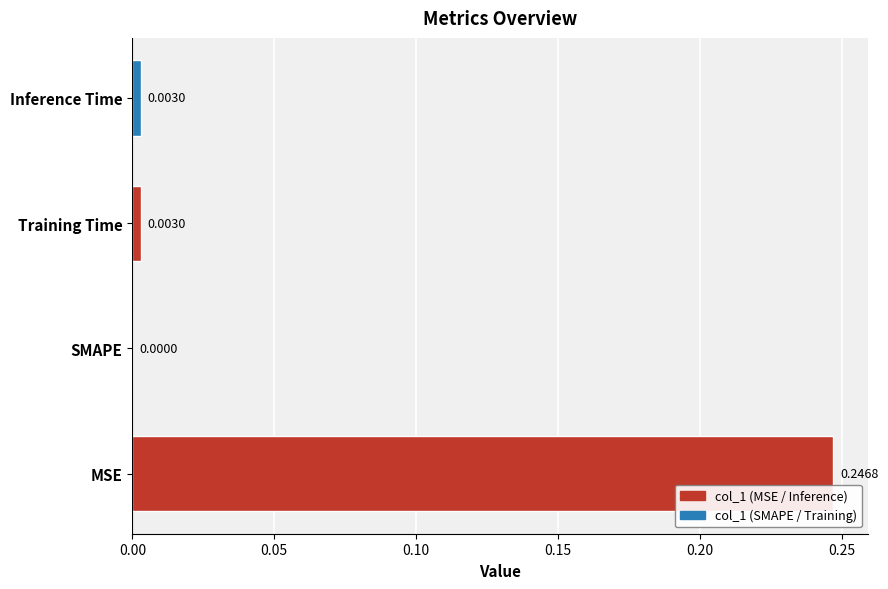

Which label corresponds to the largest value in the chart?

MSE